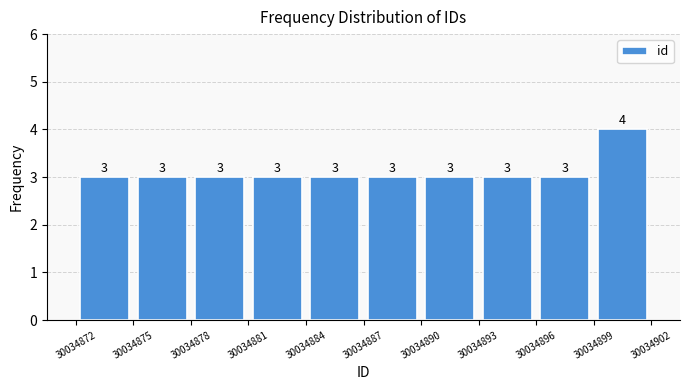

Reading left to right, list every bar in this chart as the range it spans on the x-axis followed by its height.

30034872 to 30034875: 3
30034875 to 30034878: 3
30034878 to 30034881: 3
30034881 to 30034884: 3
30034884 to 30034887: 3
30034887 to 30034890: 3
30034890 to 30034893: 3
30034893 to 30034896: 3
30034896 to 30034899: 3
30034899 to 30034902: 4